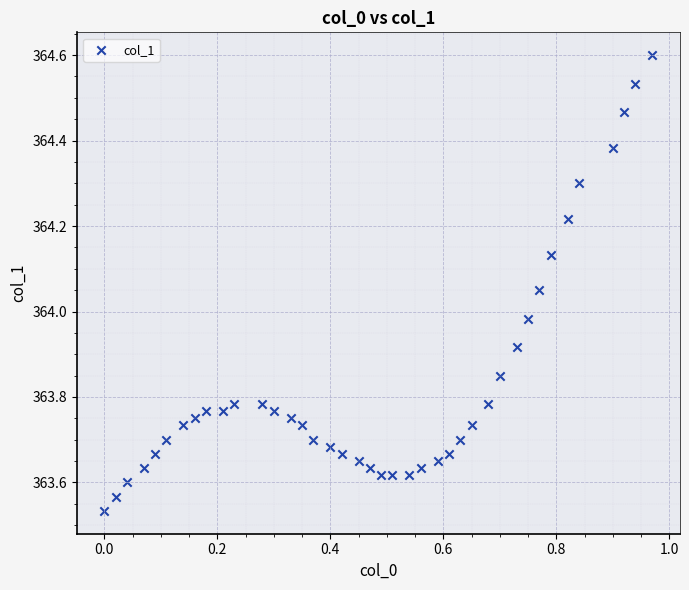

What is the range of X values (max minus min)?

1.0